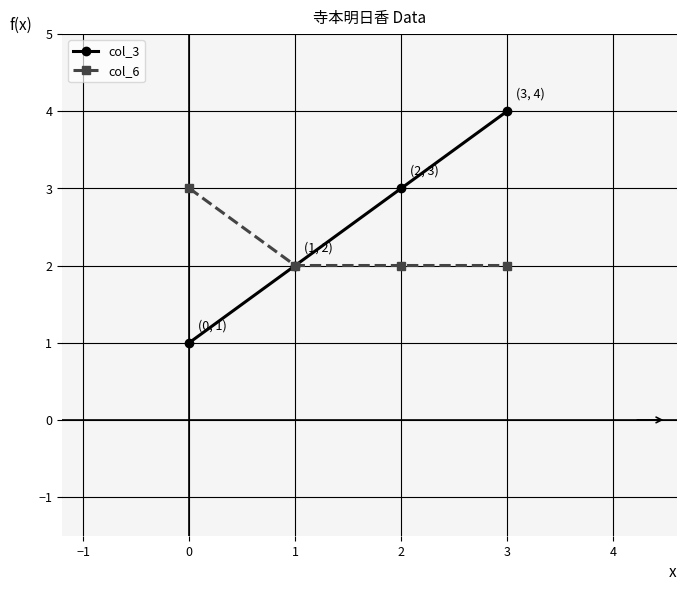

Reading left to right, extract all data points from this chart.

col_3: 0=1	1=2	2=3	3=4
col_6: 0=3	1=2	2=2	3=2